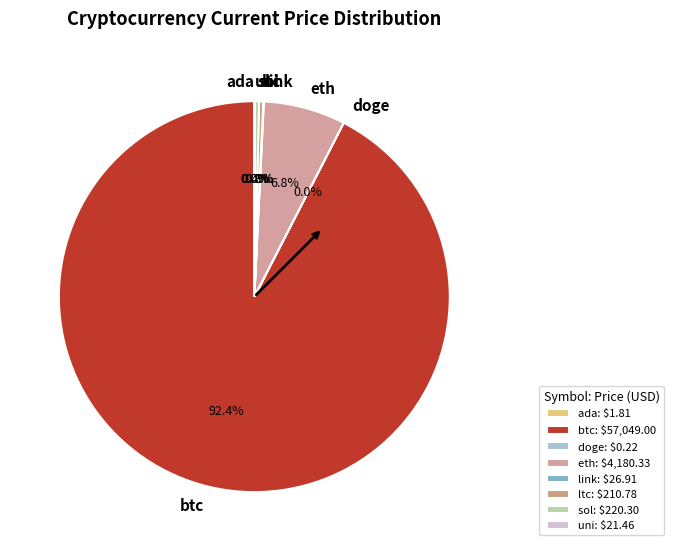

True or false: ltc accounts for 8% of the total.

False